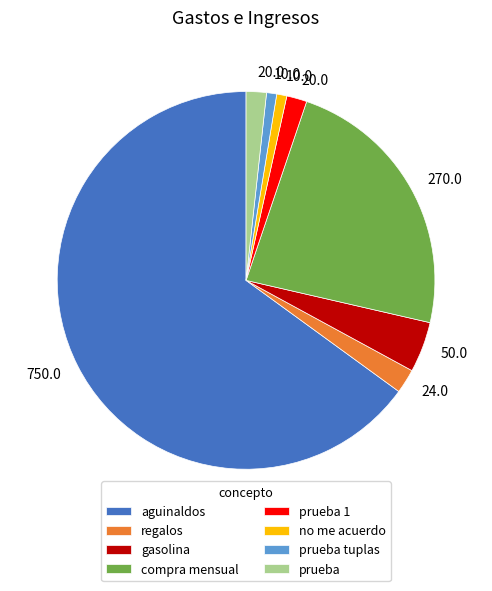

Is there a majority slice in this chart?

Yes